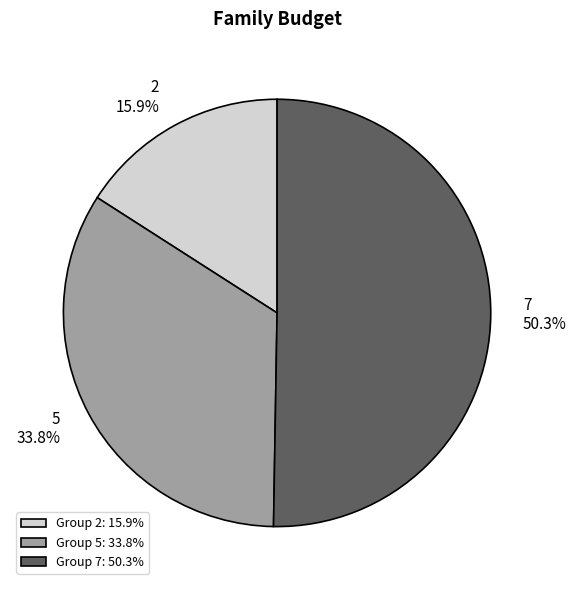

Is it true that 2 is 27% of the pie?

False